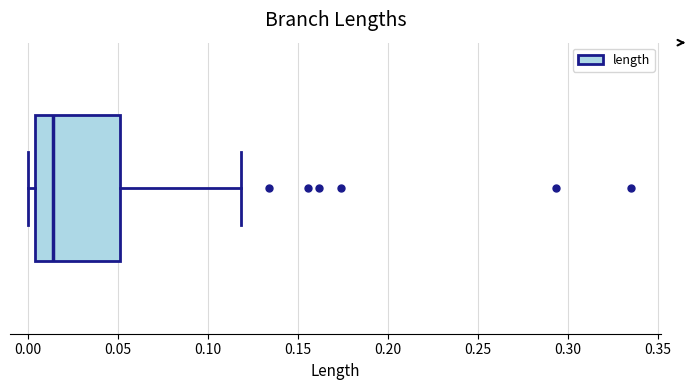

Read this box plot against the x-axis: the position of the median line, the range covered by the box, and the ends of both whiskers. The values are not printed on the chart, so give them approximately, as read against the axis.

median 0.015, box 0.005 to 0.050, whiskers 0.000 to 0.120